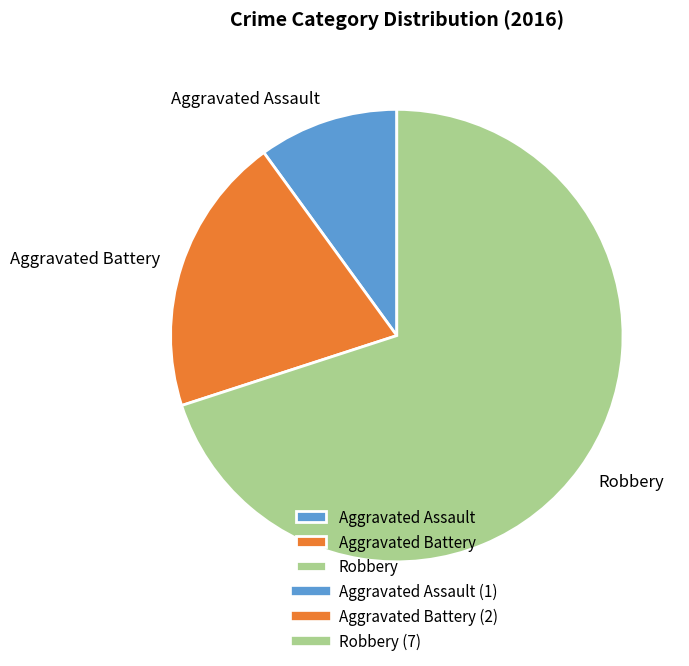

How many segments does this pie chart have?

3